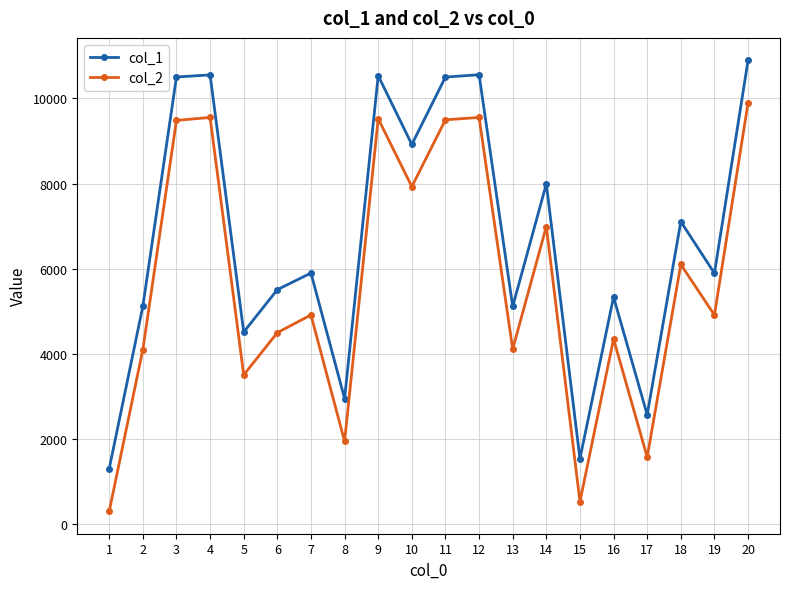

True or false: col_1 and col_2 cross at least once.

False